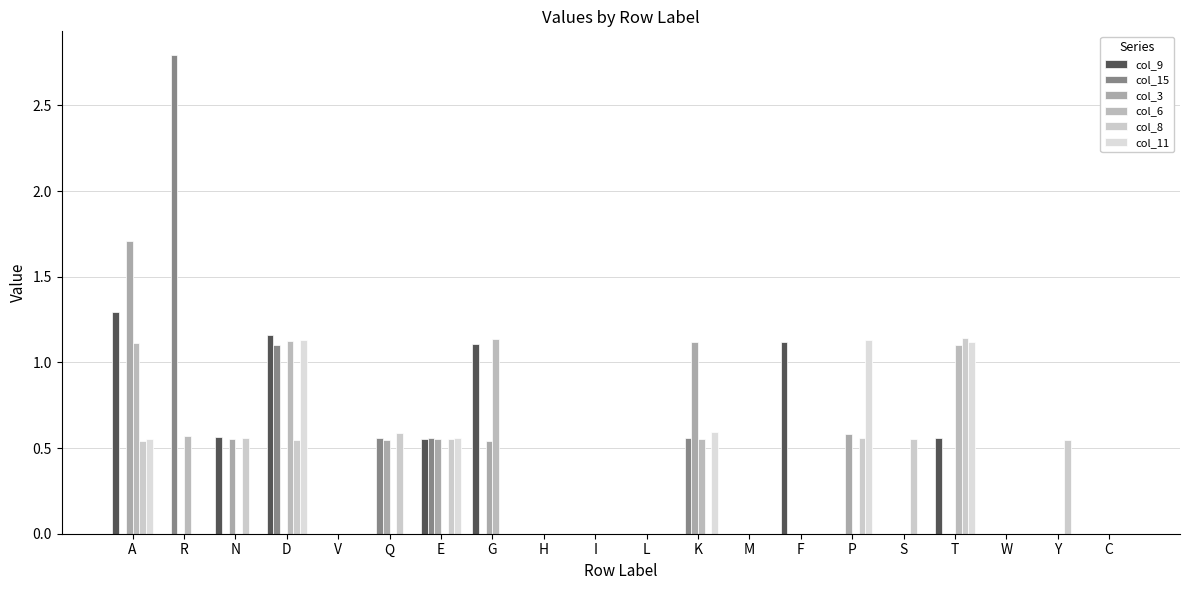

Reading right to left, transcribe all the data shown in this chart.

col_9: C=0.0	Y=0.0	W=0.0	T=0.6	S=0.0	P=0.0	F=1.1	M=0.0	K=0.0	L=0.0	I=0.0	H=0.0	G=1.1	E=0.6	Q=0.0	V=0.0	D=1.2	N=0.6	R=0.0	A=1.3
col_15: C=0.0	Y=0.0	W=0.0	T=0.0	S=0.0	P=0.0	F=0.0	M=0.0	K=0.6	L=0.0	I=0.0	H=0.0	G=0.0	E=0.6	Q=0.6	V=0.0	D=1.1	N=0.0	R=2.8	A=0.0
col_3: C=0.0	Y=0.0	W=0.0	T=0.0	S=0.0	P=0.6	F=0.0	M=0.0	K=1.1	L=0.0	I=0.0	H=0.0	G=0.5	E=0.6	Q=0.5	V=0.0	D=0.0	N=0.6	R=0.0	A=1.7
col_6: C=0.0	Y=0.0	W=0.0	T=1.1	S=0.0	P=0.0	F=0.0	M=0.0	K=0.6	L=0.0	I=0.0	H=0.0	G=1.1	E=0.0	Q=0.0	V=0.0	D=1.1	N=0.0	R=0.6	A=1.1
col_8: C=0.0	Y=0.5	W=0.0	T=1.1	S=0.6	P=0.6	F=0.0	M=0.0	K=0.0	L=0.0	I=0.0	H=0.0	G=0.0	E=0.6	Q=0.6	V=0.0	D=0.5	N=0.6	R=0.0	A=0.5
col_11: C=0.0	Y=0.0	W=0.0	T=1.1	S=0.0	P=1.1	F=0.0	M=0.0	K=0.6	L=0.0	I=0.0	H=0.0	G=0.0	E=0.6	Q=0.0	V=0.0	D=1.1	N=0.0	R=0.0	A=0.6